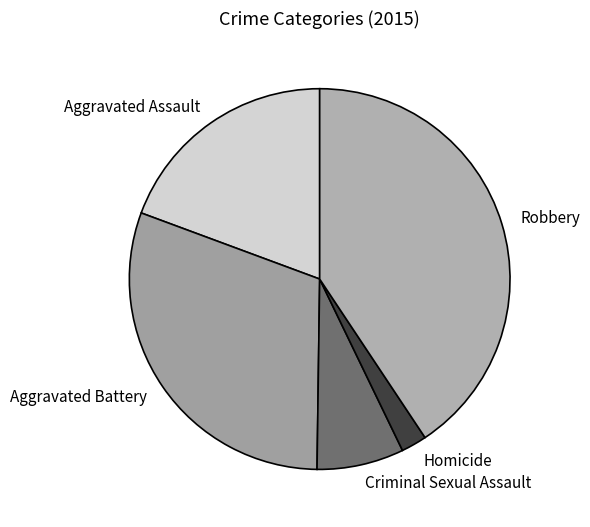

Between Robbery and Aggravated Assault, which is larger?

Robbery